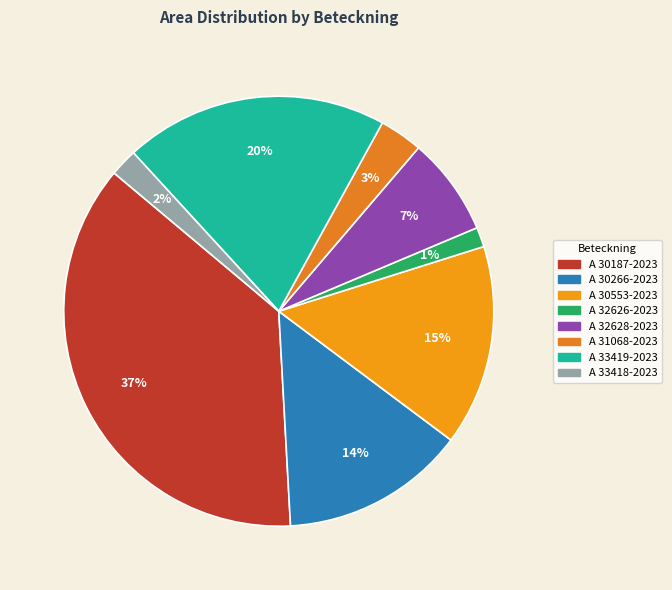

Is the sum of A 30266-2023 and A 30187-2023 greater than half?

Yes